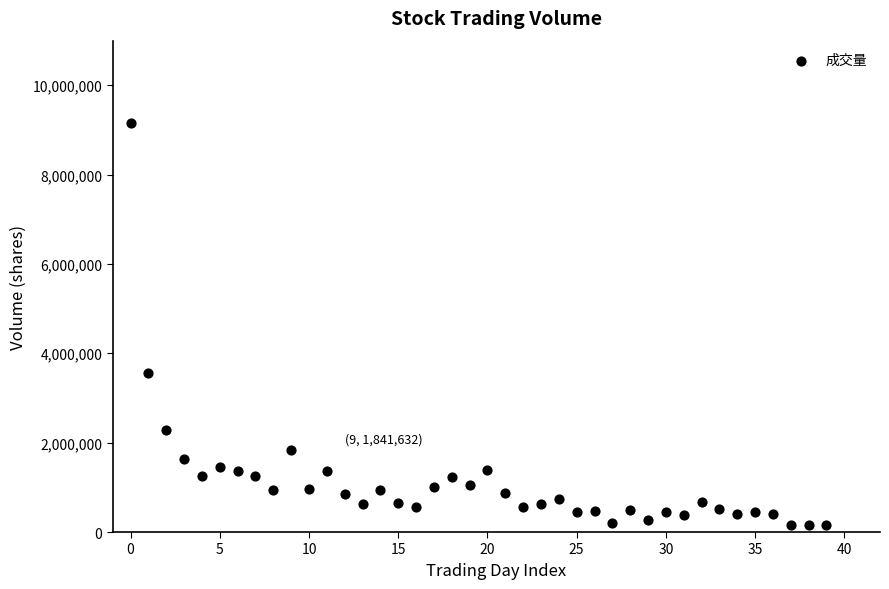

What Y value in the scatter plot is closest to 4658286?

3563241